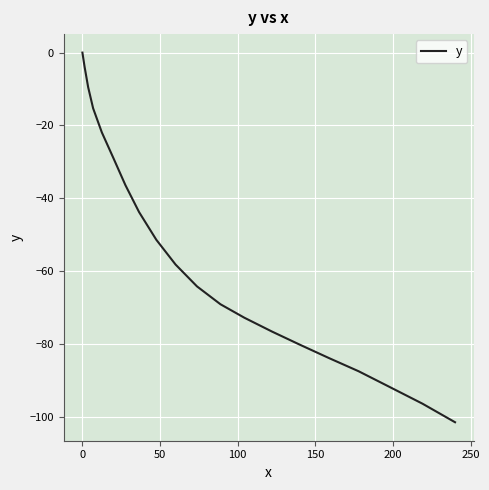

What is the minimum value shown in the chart?

-101.5